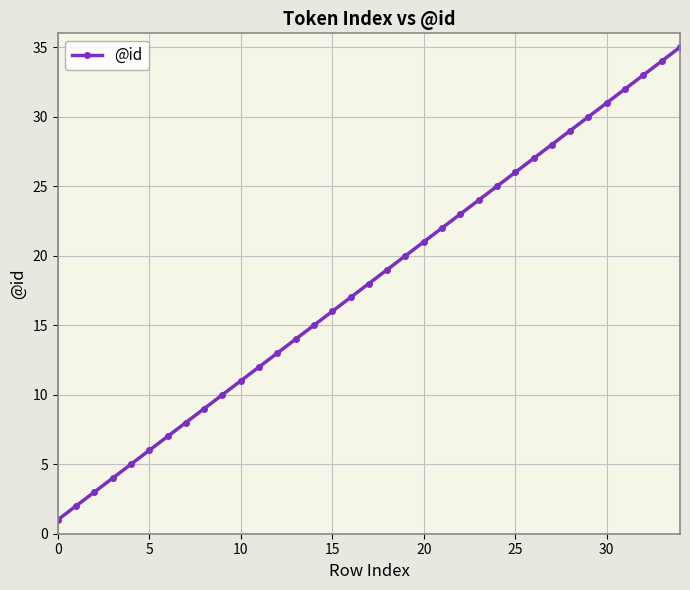

Reading left to right, transcribe all the data shown in this chart.

1	2	3	4	5	6	7	8	9	10	11	12	13	14	15	16	17	18	19	20	21	22	23	24	25	26	27	28	29	30	31	32	33	34	35